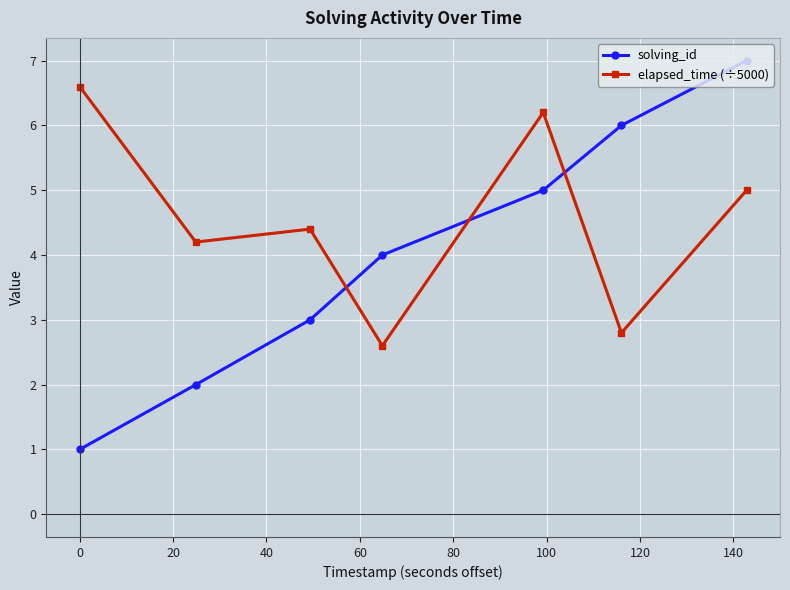

How many interior local peaks does the elapsed_time (÷5000) series have?

2